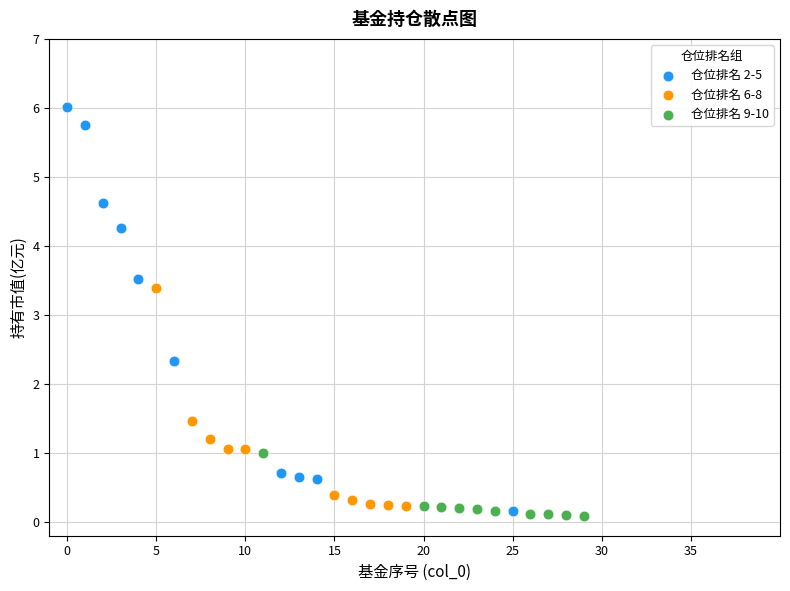

Which series contains the highest Y value?

仓位排名 2-5